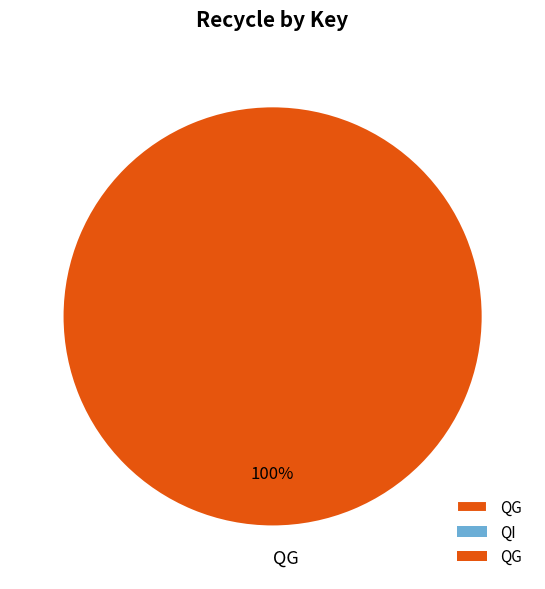

Is QG the majority of the pie?

Yes